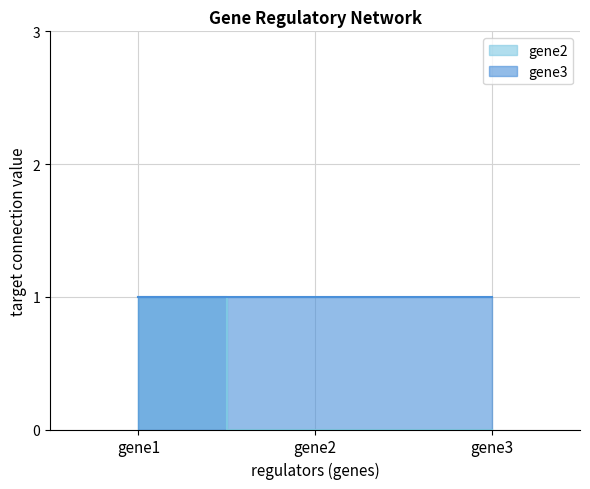

At which label does gene3 reach its minimum?

gene1